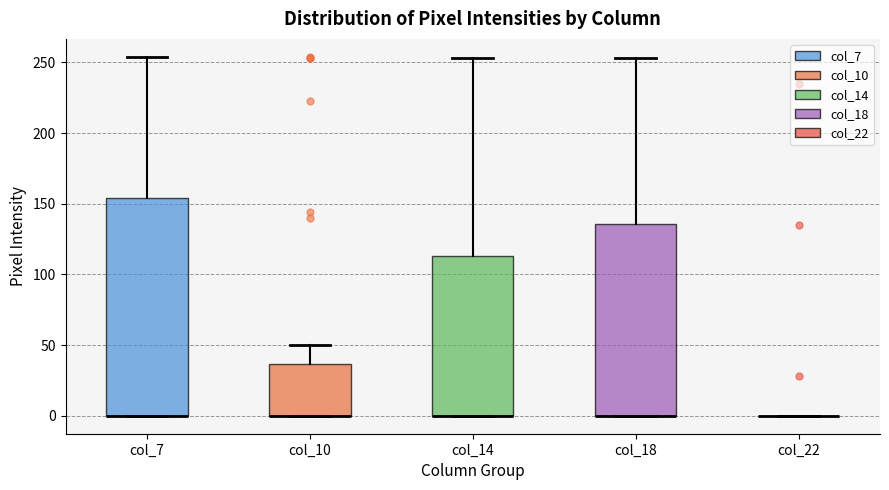

Reading left to right, read every box against the y-axis: the position of its median line, the range the box covers, and the ends of its whiskers. The values are not printed on the chart, so give them approximately, as read against the axis.

col_7: median 0 (drawn on the box's lower edge), box 0 to 155, whiskers 0 to 255
col_10: median 0 (drawn on the box's lower edge), box 0 to 35, whiskers 0 to 50
col_14: median 0 (drawn on the box's lower edge), box 0 to 115, whiskers 0 to 255
col_18: median 0 (drawn on the box's lower edge), box 0 to 135, whiskers 0 to 255
col_22: box collapsed to a line at 0, whiskers 0 to 0